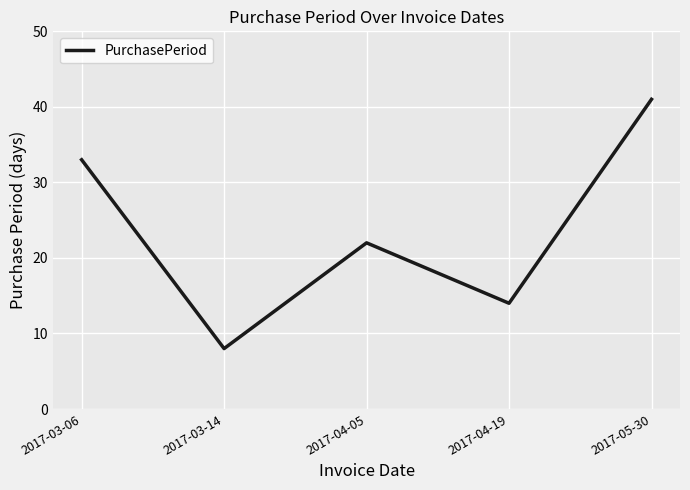

What is the average value?

24